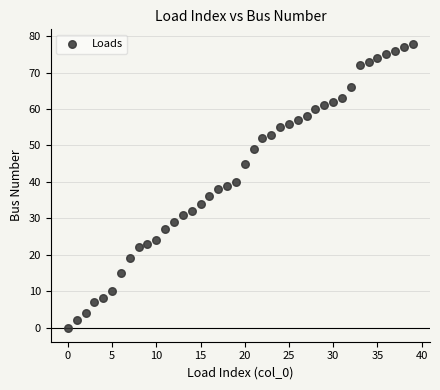

What is the range of Y values (max minus min)?

78